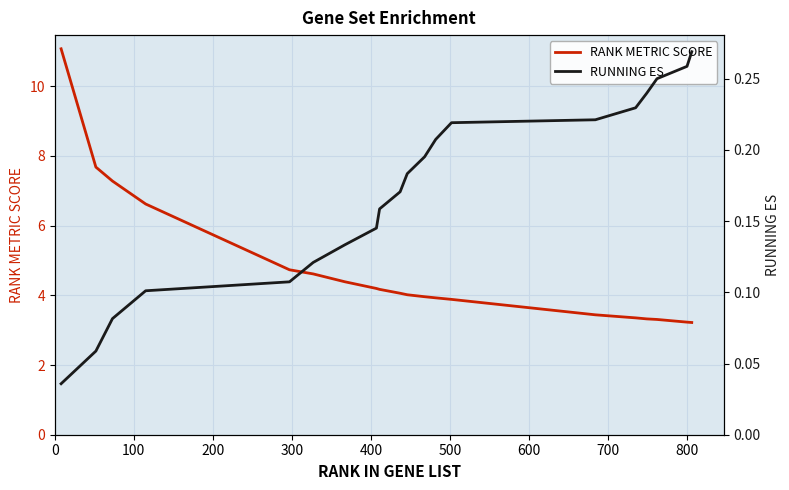

What is the maximum value for RANK METRIC SCORE?

11.1